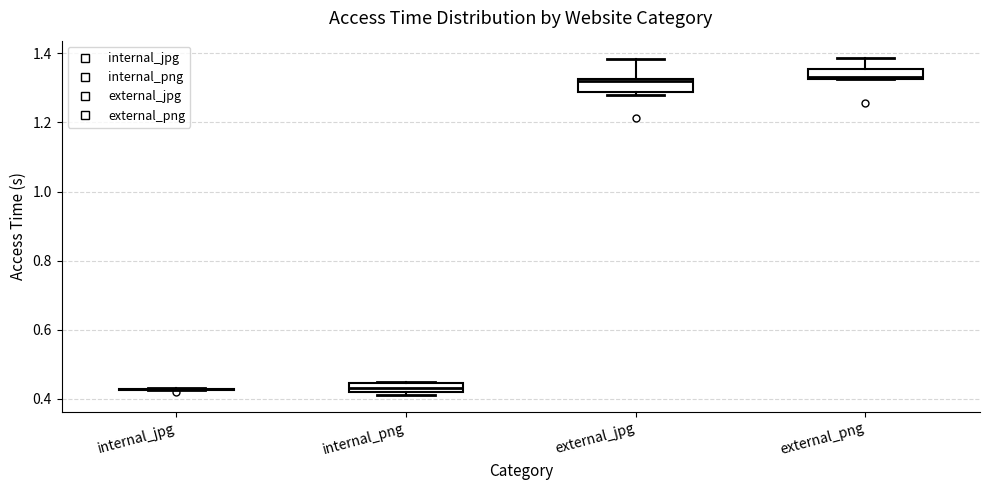

Where is the lower edge of the box for external_jpg on the y-axis? The values are not printed on the chart, so give them approximately, as read against the axis.

1.28